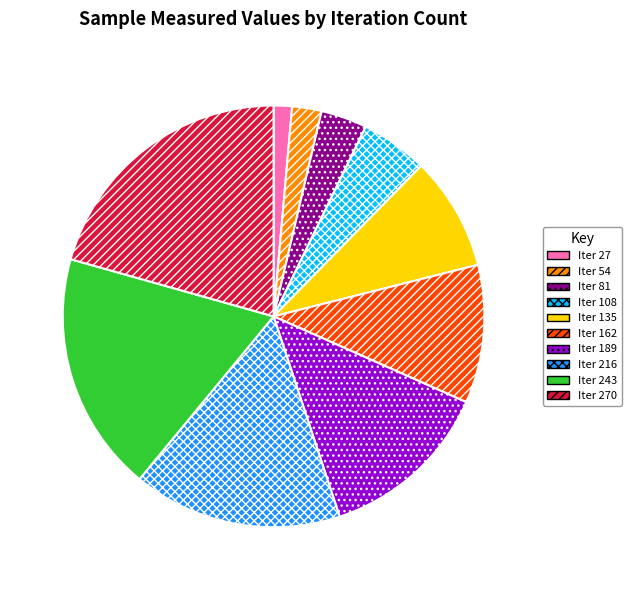

Between Iter 135 and Iter 189, which is larger?

Iter 189